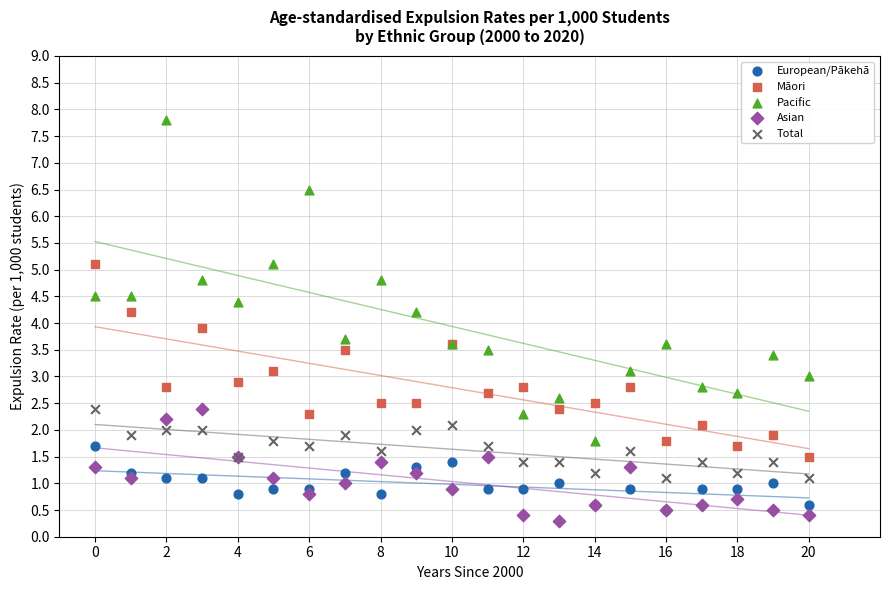

Across all series, what Y value is closest to 4?

3.9